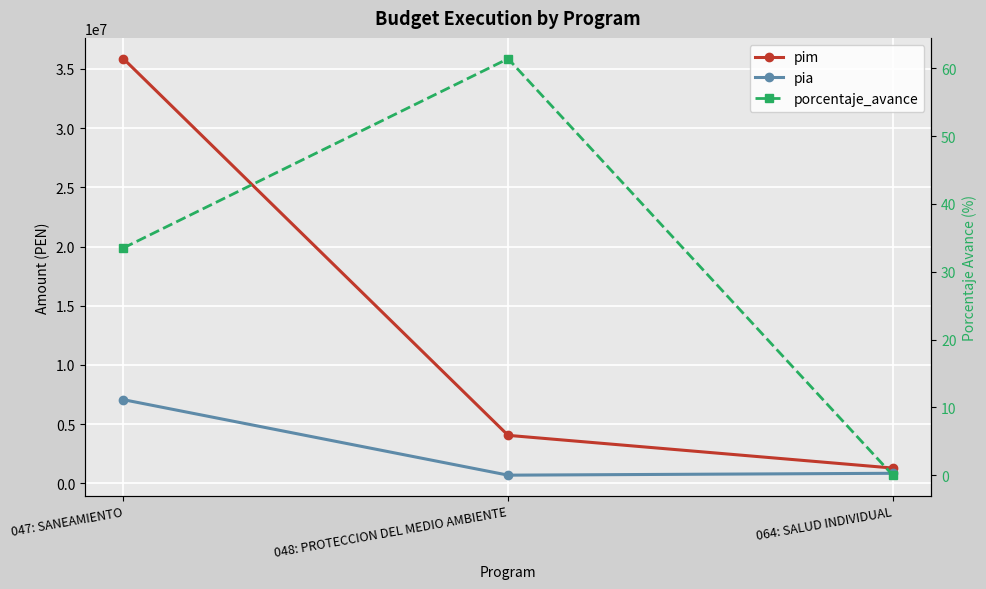

Count the number of categories in the chart.

3